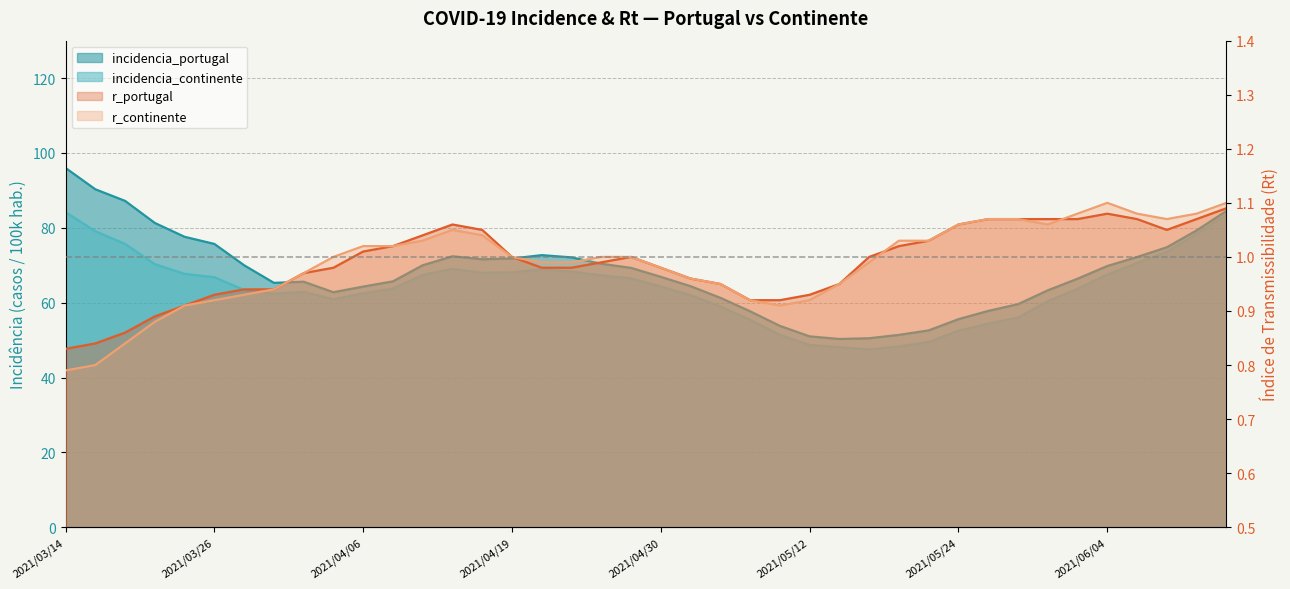

What is the lowest value of the incidencia_portugal series?

50.3